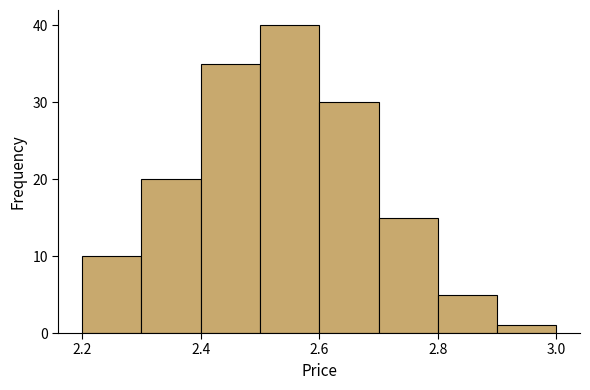

Over which range of the x-axis is the bar tallest?

2.5 to 2.6